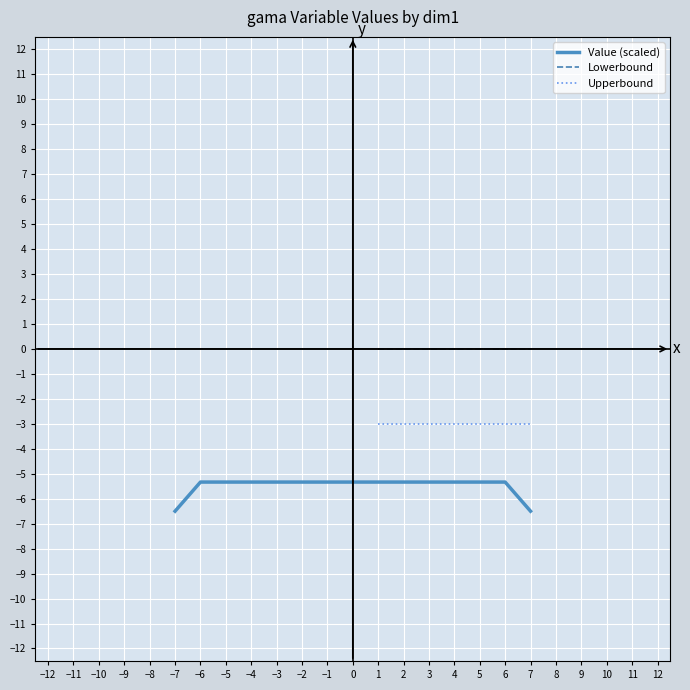

True or false: Upperbound has a value of -3 at 6.

True